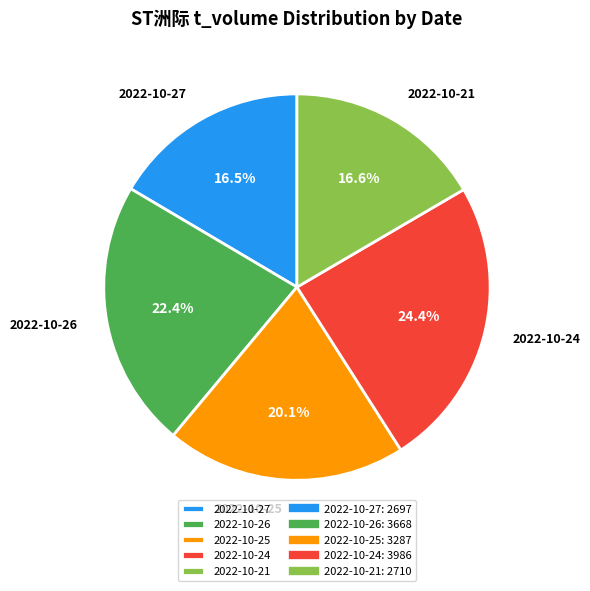

Between 2022-10-26 and 2022-10-27, which is larger?

2022-10-26